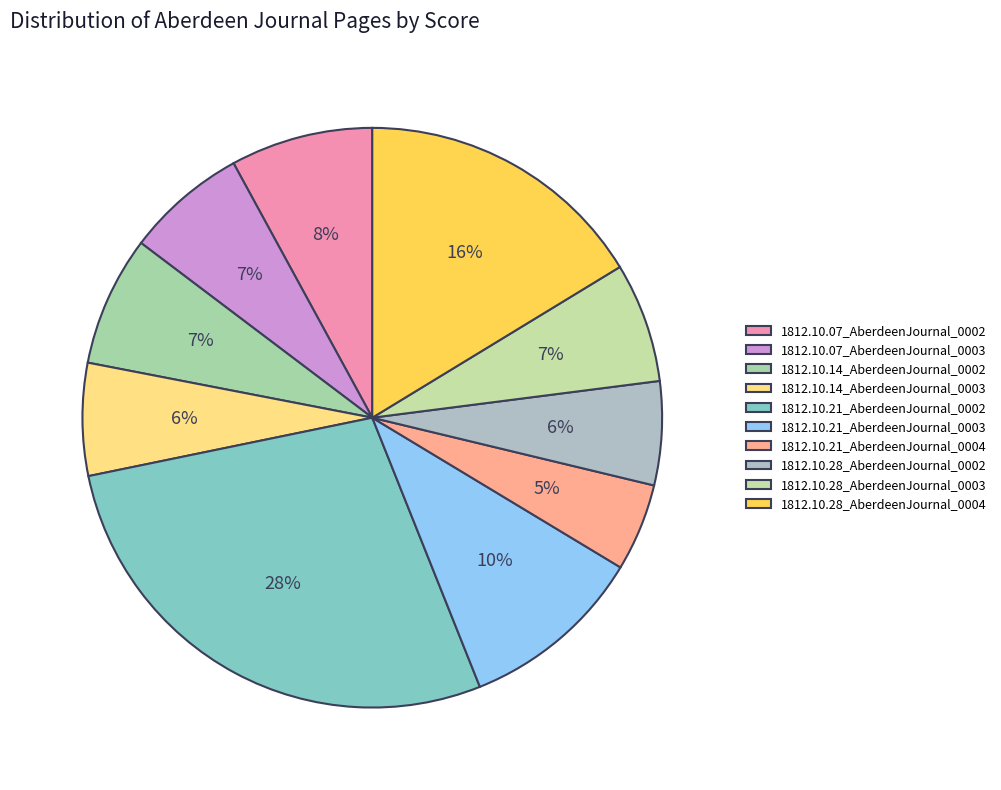

Does 1812.10.28_AberdeenJournal_0004 account for over 50% of the chart?

No